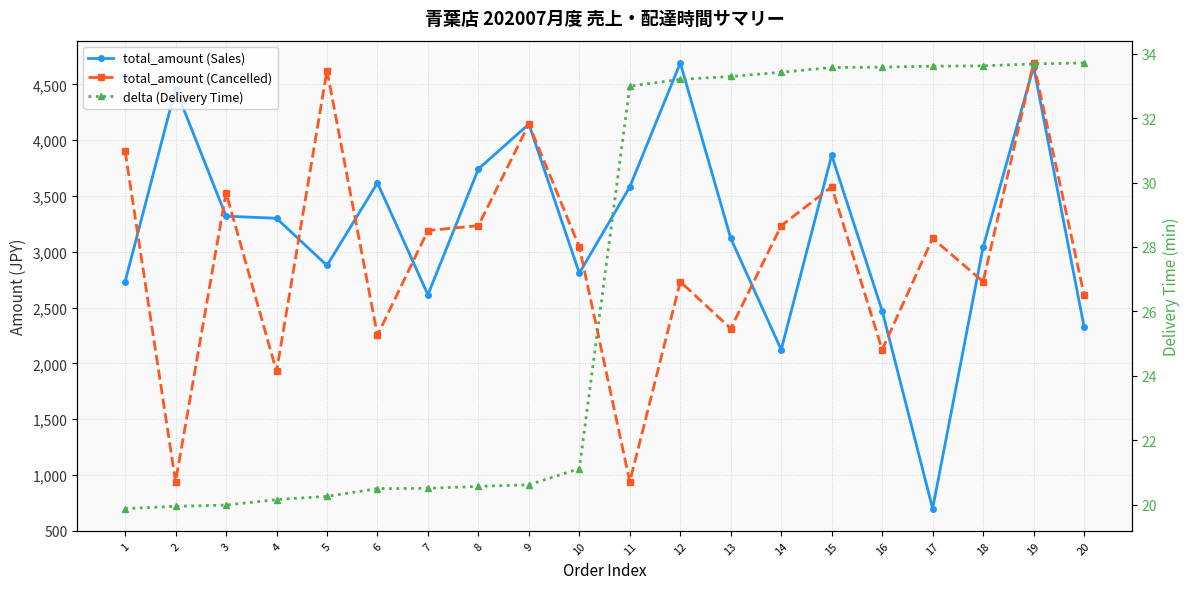

How many lines are shown in the chart?

3